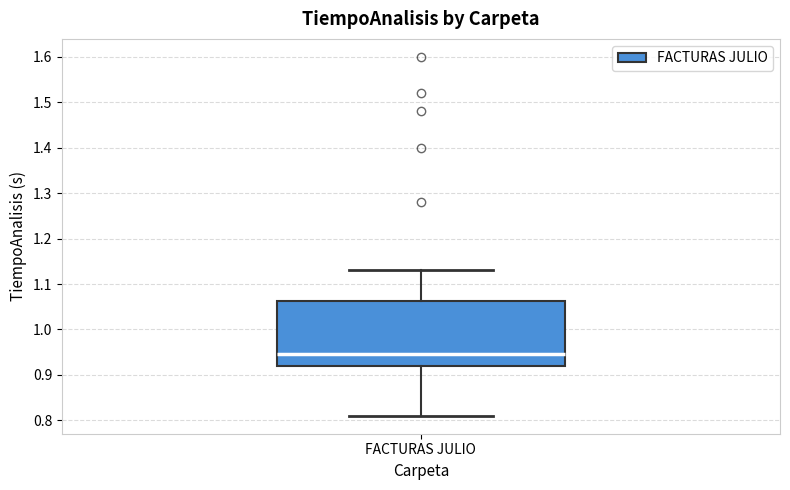

Transcribe this box plot: give where the median line is, the range the box spans, and where the two whiskers end, as read against the y-axis. The values are not printed on the chart, so give them approximately, as read against the axis.

median 0.95, box 0.92 to 1.06, whiskers 0.81 to 1.13